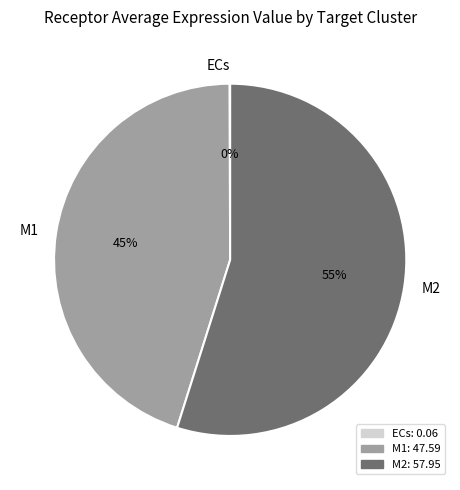

Which category has the biggest portion of the pie?

M2